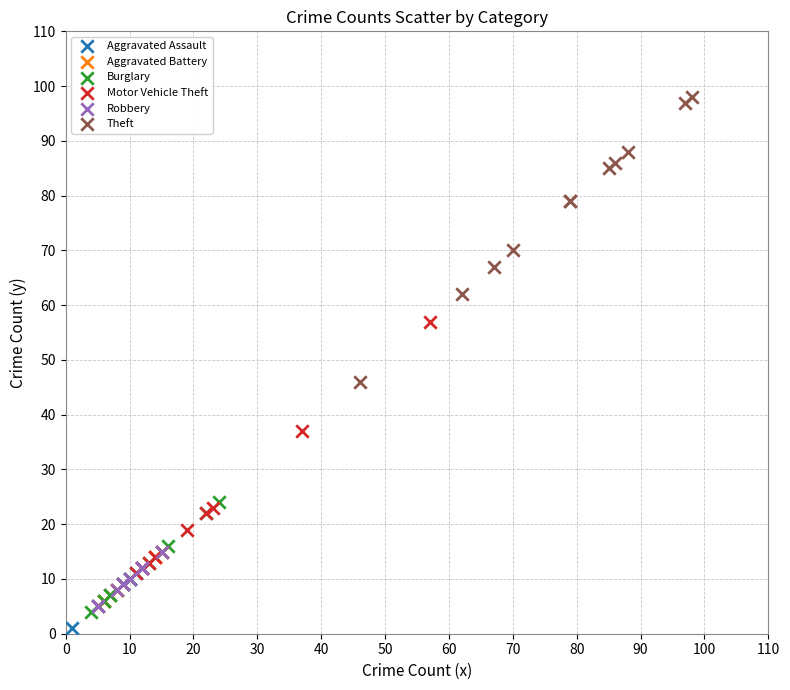

Which series has the widest spread of Y values?

Theft